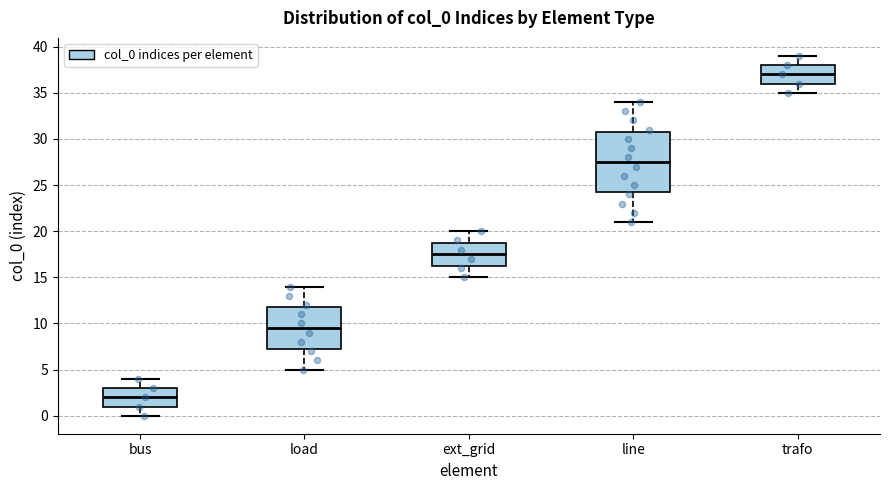

Reading left to right, read every box against the y-axis: the position of its median line, the range the box covers, and the ends of its whiskers. The values are not printed on the chart, so give them approximately, as read against the axis.

bus: median 2.0, box 1.0 to 3.0, whiskers 0.0 to 4.0
load: median 9.5, box 7.5 to 12.0, whiskers 5.0 to 14.0
ext_grid: median 17.5, box 16.5 to 19.0, whiskers 15.0 to 20.0
line: median 27.5, box 24.5 to 31.0, whiskers 21.0 to 34.0
trafo: median 37.0, box 36.0 to 38.0, whiskers 35.0 to 39.0